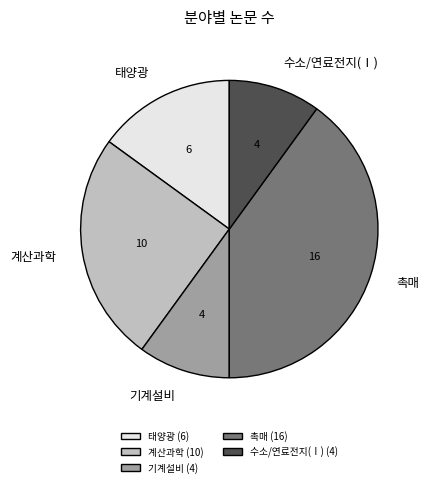

Count the number of slices in the pie.

5